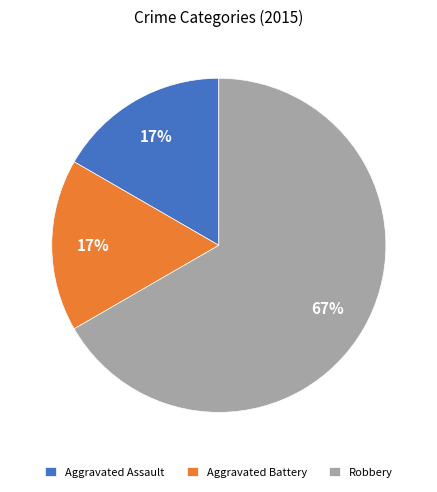

True or false: Aggravated Battery accounts for 9% of the total.

False